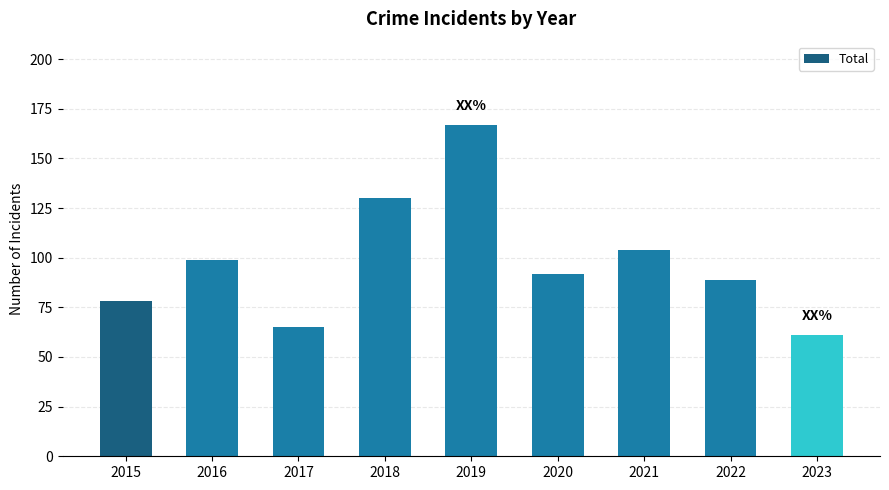

What is the greatest value displayed?

167